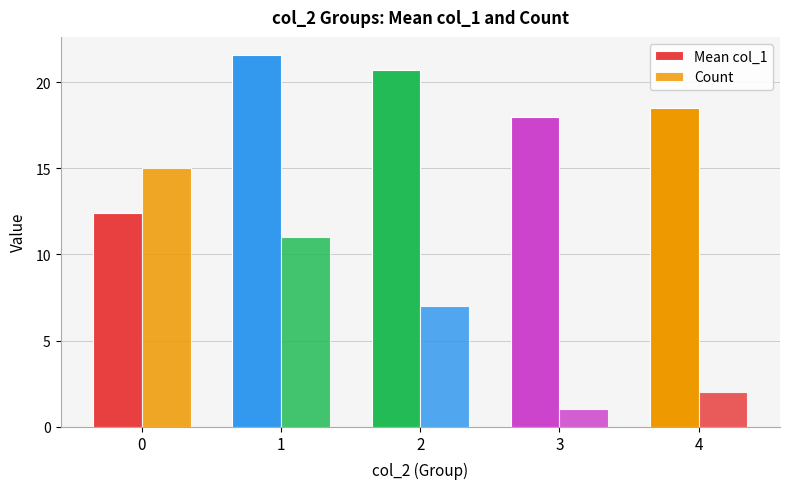

How many categories are shown in the chart?

5